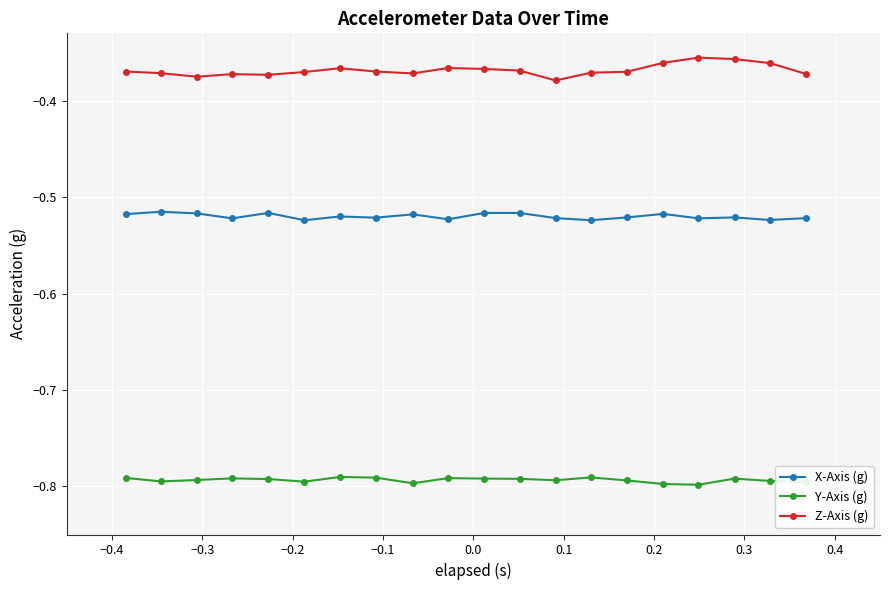

Count the number of data series in this chart.

3